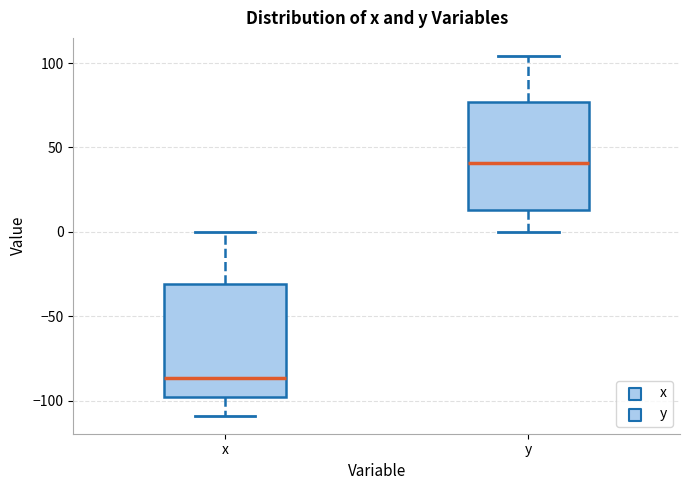

Reading left to right, transcribe this box plot: for each box, give where its median line is, the range the box spans, and where its two whiskers end, as read against the y-axis. The values are not printed on the chart, so give them approximately, as read against the axis.

x: median -85, box -100 to -30, whiskers -110 to 0
y: median 40, box 15 to 75, whiskers 0 to 105